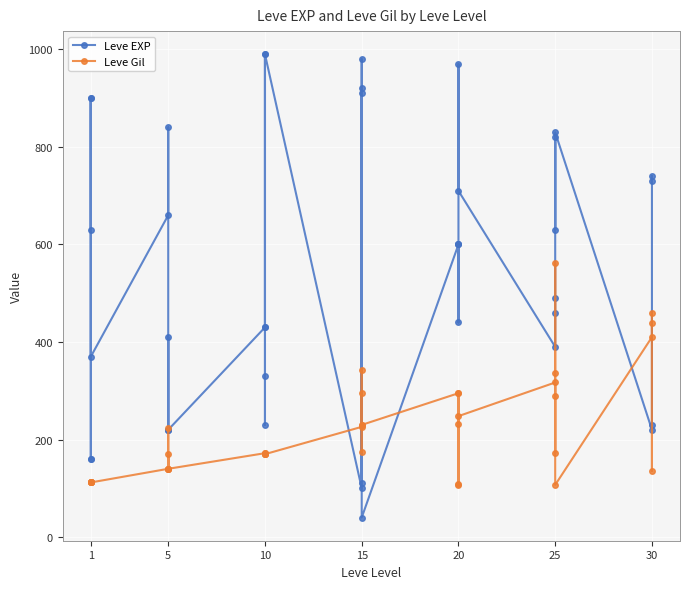

How many times do Leve EXP and Leve Gil cross each other?

8